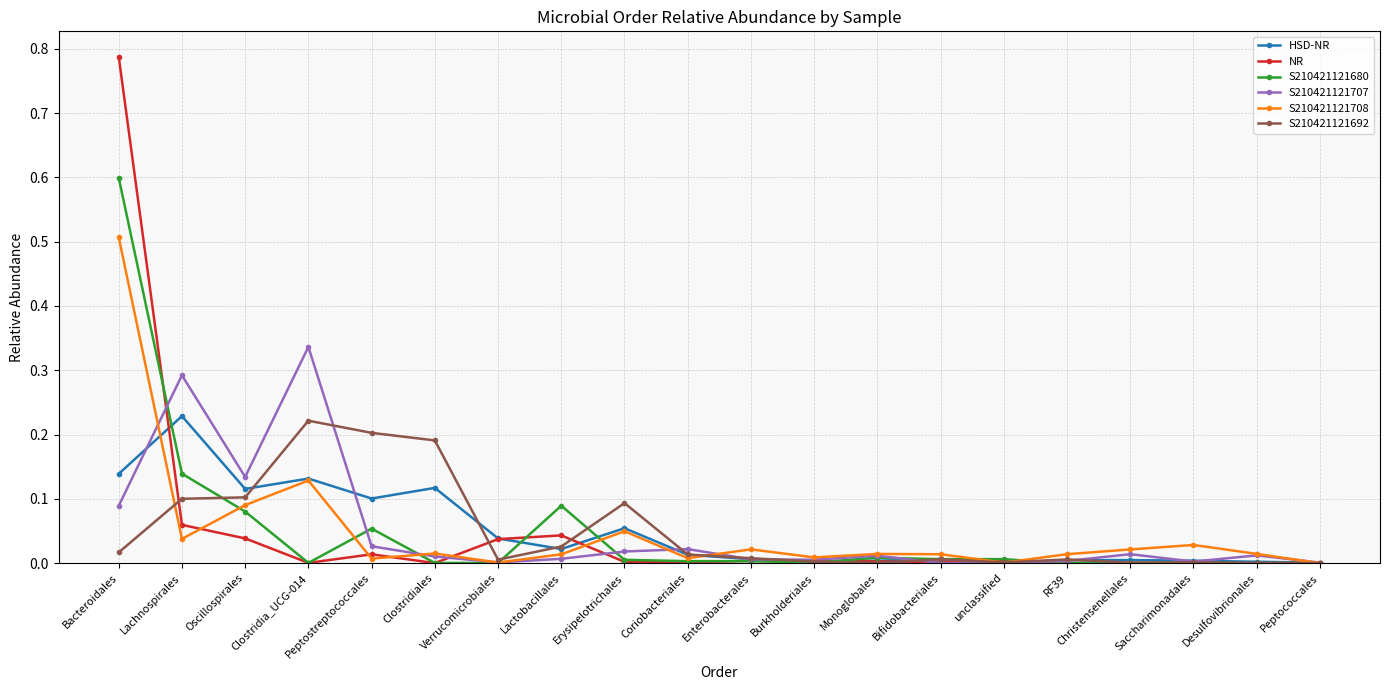

Rank the series by their maximum value, from lowest to highest.

S210421121692, HSD-NR, S210421121707, S210421121708, S210421121680, NR